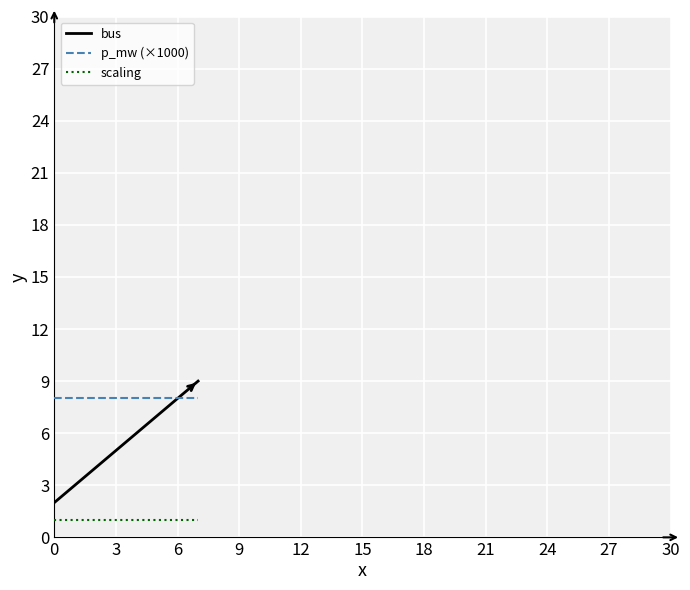

What is the average value of the p_mw (×1000) series?

8